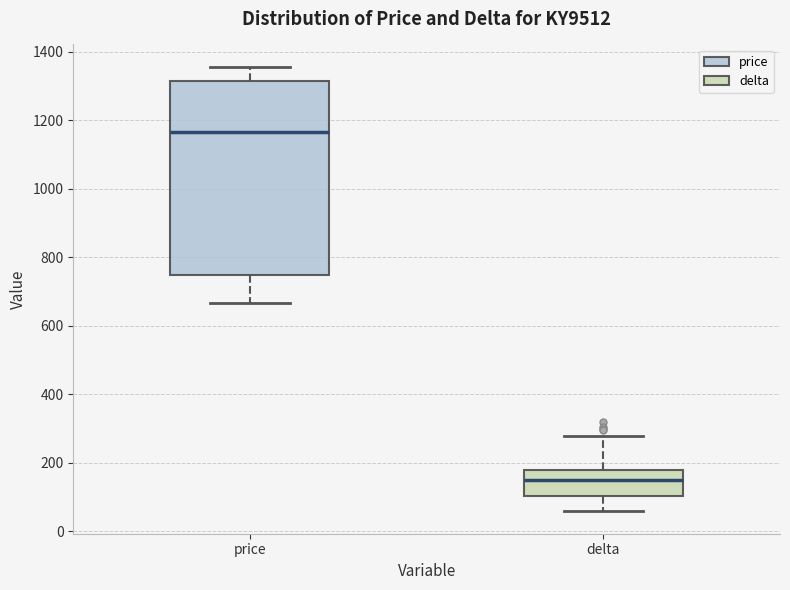

Comparing the boxes themselves (not the whiskers), which one is the tallest?

price